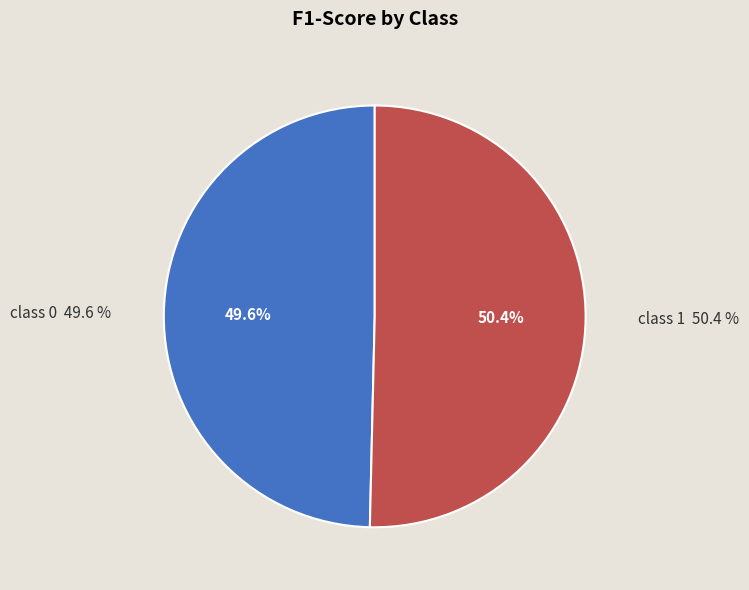

True or false: 1 accounts for 39% of the total.

False